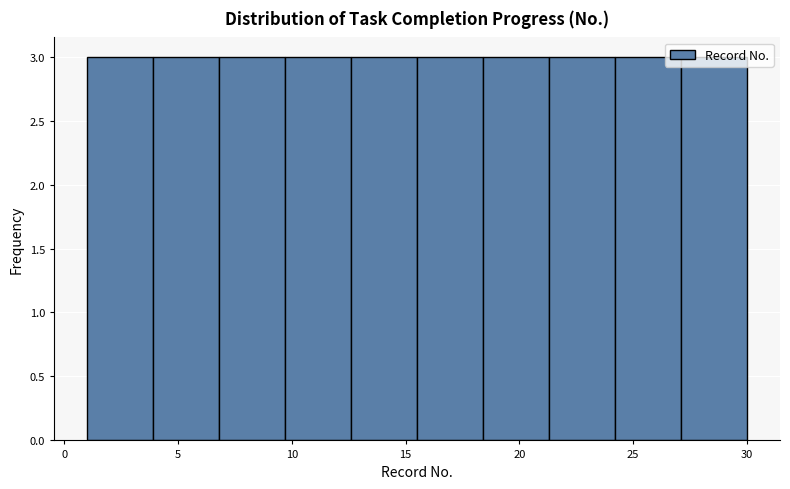

How tall is the bar that spans 27.1 to 30.0 on the x-axis? Neither the bar edges nor the heights are printed on the chart, so give them approximately, as read against the axes.

3